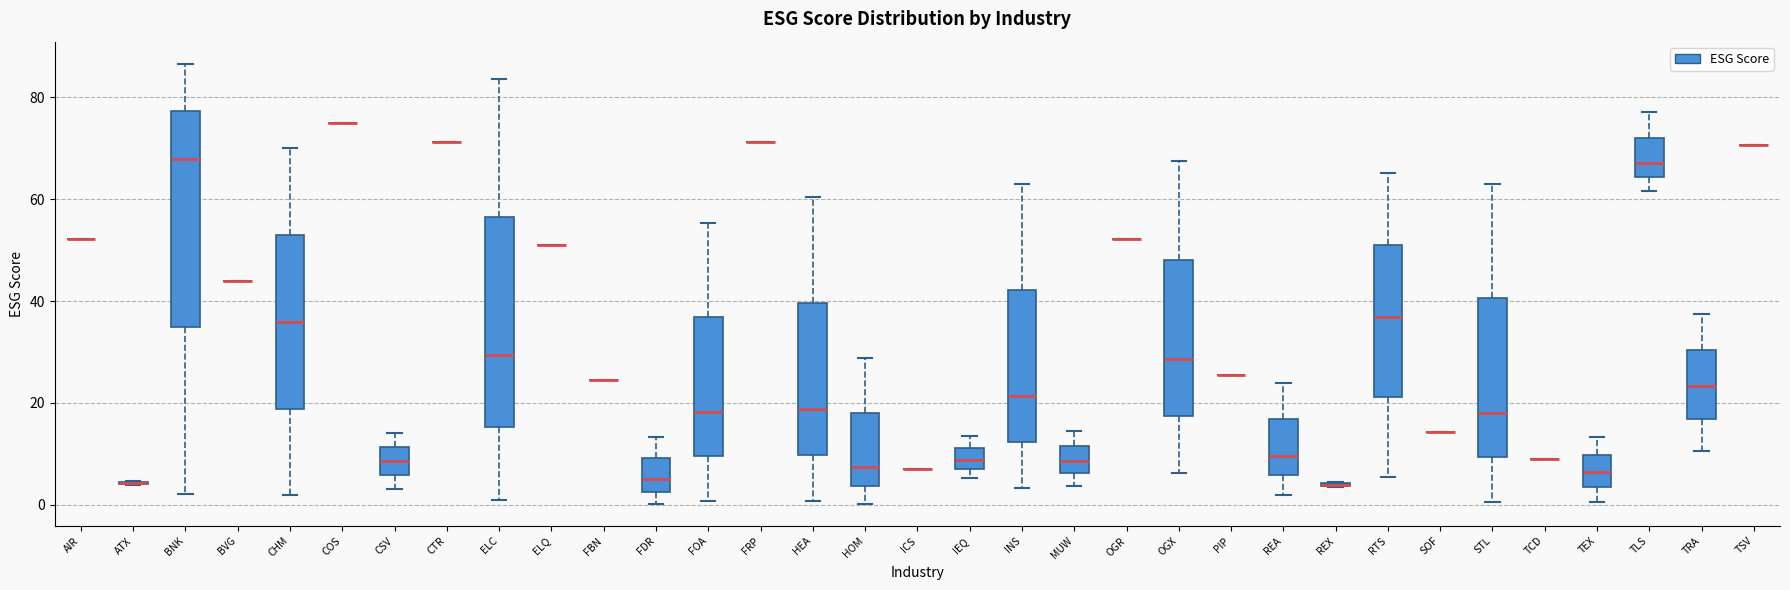

Reading left to right, read every box against the y-axis: the position of its median line, the range the box covers, and the ends of its whiskers. The values are not printed on the chart, so give them approximately, as read against the axis.

AIR: box collapsed to a line at 52, whiskers 52 to 52
ATX: box collapsed to a line at 4, whiskers 4 to 4
BNK: median 68, box 34 to 78, whiskers 2 to 86
BVG: box collapsed to a line at 44, whiskers 44 to 44
CHM: median 36, box 18 to 52, whiskers 2 to 70
COS: box collapsed to a line at 76, whiskers 76 to 76
CSV: median 8, box 6 to 12, whiskers 4 to 14
CTR: box collapsed to a line at 72, whiskers 72 to 72
ELC: median 30, box 16 to 56, whiskers 0 to 84
ELQ: box collapsed to a line at 52, whiskers 52 to 52
FBN: box collapsed to a line at 24, whiskers 24 to 24
FDR: median 4, box 2 to 10, whiskers 0 to 14
FOA: median 18, box 10 to 36, whiskers 0 to 56
FRP: box collapsed to a line at 72, whiskers 72 to 72
HEA: median 18, box 10 to 40, whiskers 0 to 60
HOM: median 8, box 4 to 18, whiskers 0 to 28
ICS: box collapsed to a line at 6, whiskers 6 to 6
IEQ: median 8, box 6 to 12, whiskers 6 (just below the box's lower edge) to 14
INS: median 22, box 12 to 42, whiskers 4 to 64
MUW: median 8, box 6 to 12, whiskers 4 to 14
OGR: box collapsed to a line at 52, whiskers 52 to 52
OGX: median 28, box 18 to 48, whiskers 6 to 68
PIP: box collapsed to a line at 26, whiskers 26 to 26
REA: median 10, box 6 to 16, whiskers 2 to 24
REX: box collapsed to a line at 4, whiskers 4 to 4
RTS: median 36, box 22 to 50, whiskers 6 to 66
SOF: box collapsed to a line at 14, whiskers 14 to 14
STL: median 18, box 10 to 40, whiskers 0 to 62
TCD: box collapsed to a line at 10, whiskers 10 to 10
TEX: median 6, box 4 to 10, whiskers 0 to 14
TLS: median 68, box 64 to 72, whiskers 62 to 78
TRA: median 24, box 16 to 30, whiskers 10 to 38
TSV: box collapsed to a line at 70, whiskers 70 to 70